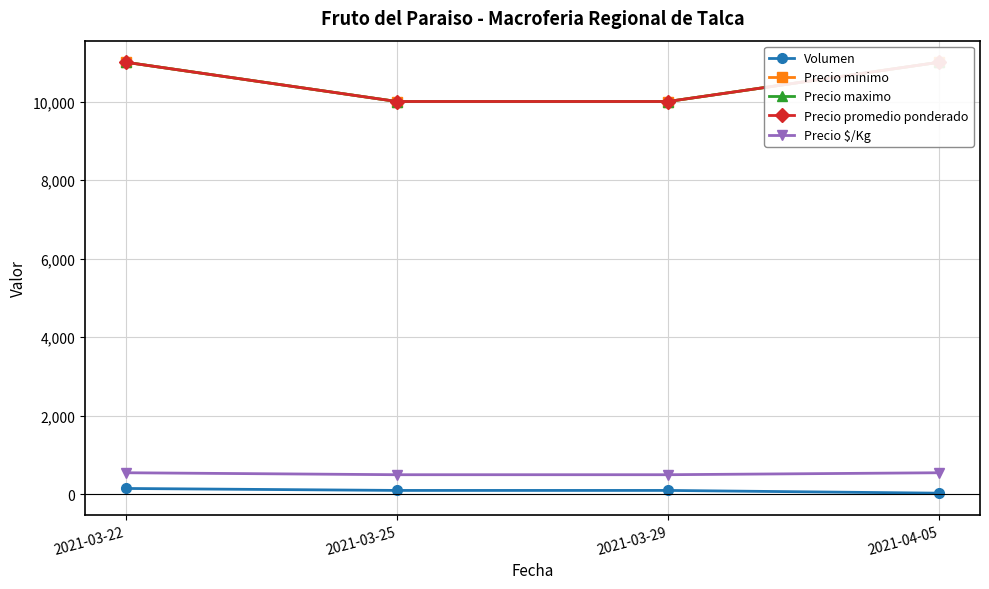

What is the maximum value shown in the chart?

11000